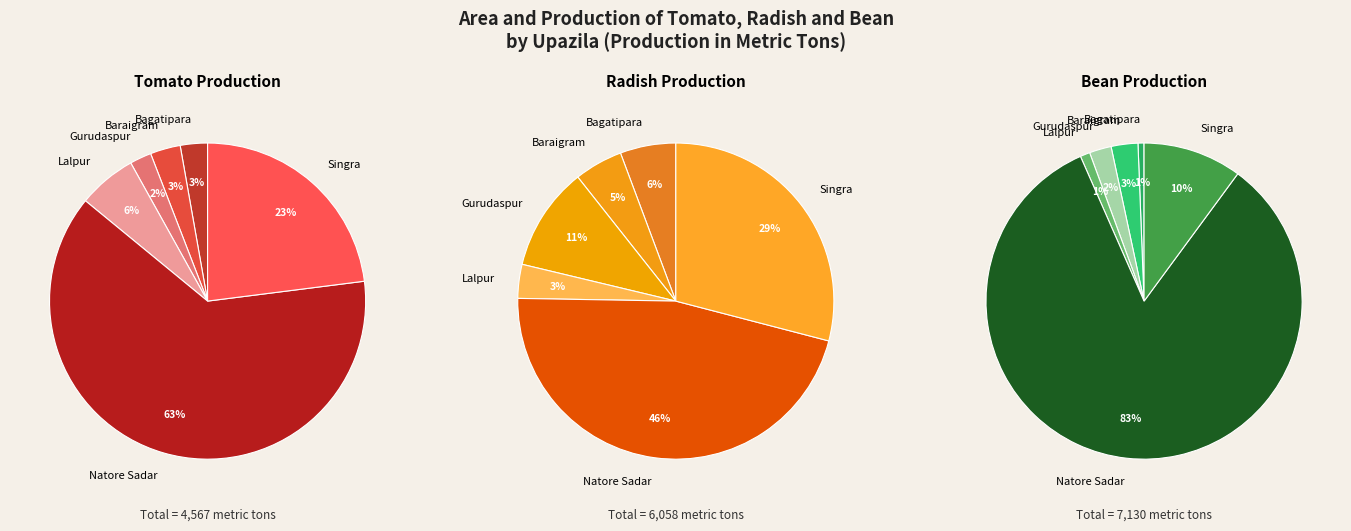

Is there a majority slice in this chart?

Yes